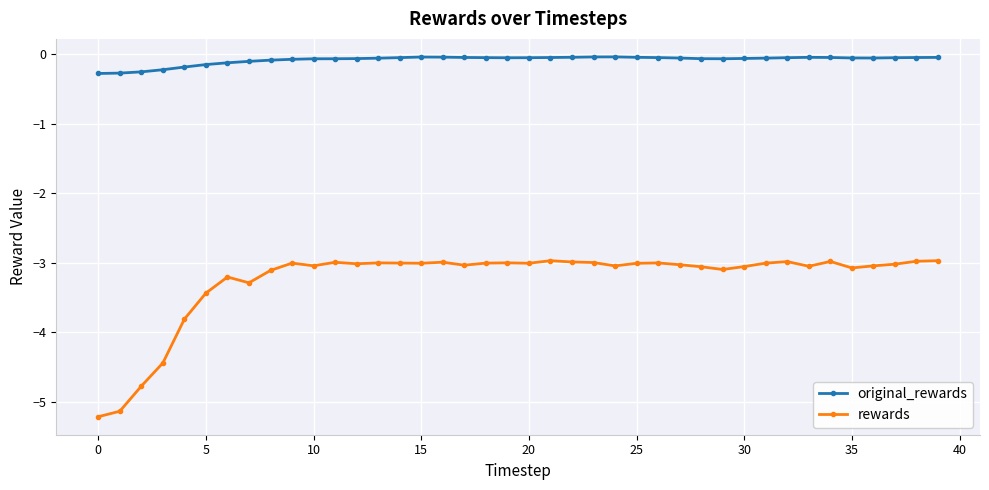

What is the sum of all rewards values?

-129.9